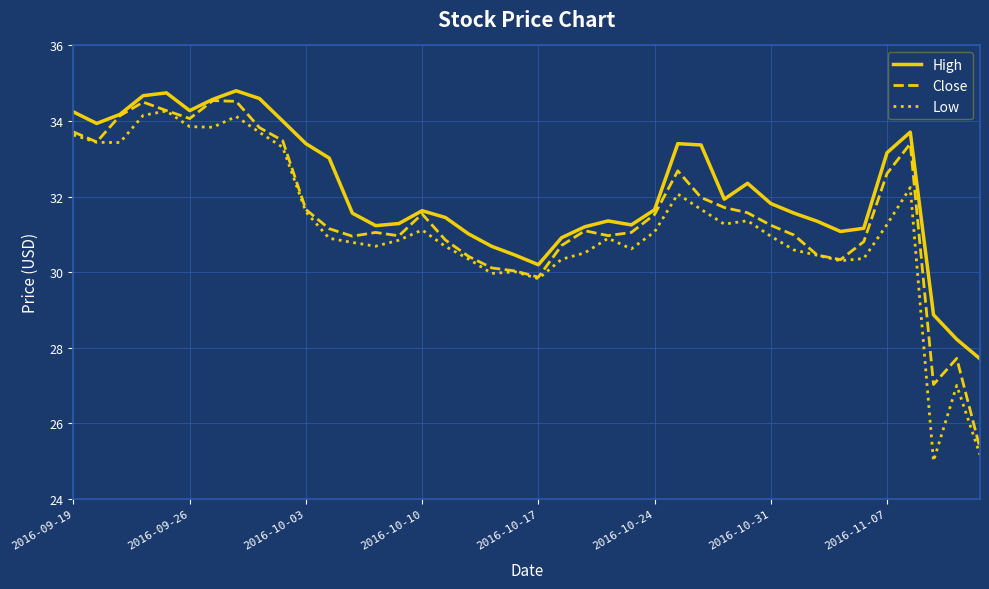

True or false: High and Low intersect in this chart.

False